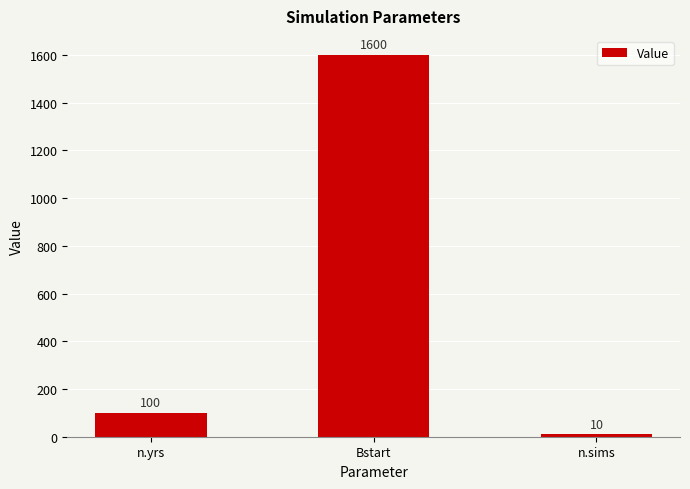

Is it true that the value at Bstart is 2622?

False